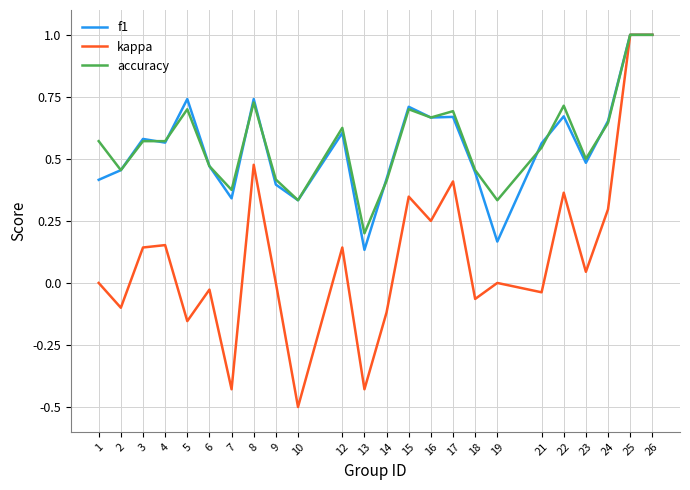

Which series has the largest range (max minus min)?

kappa